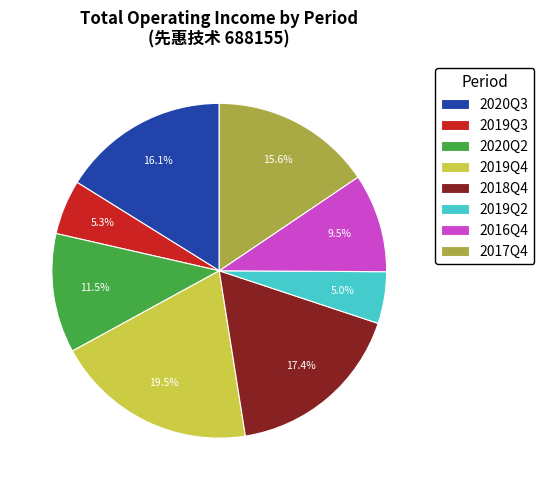

Which category has the biggest portion of the pie?

2019Q4